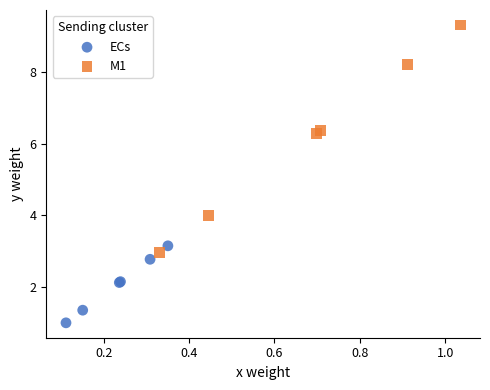

Which series reaches the minimum Y coordinate?

ECs